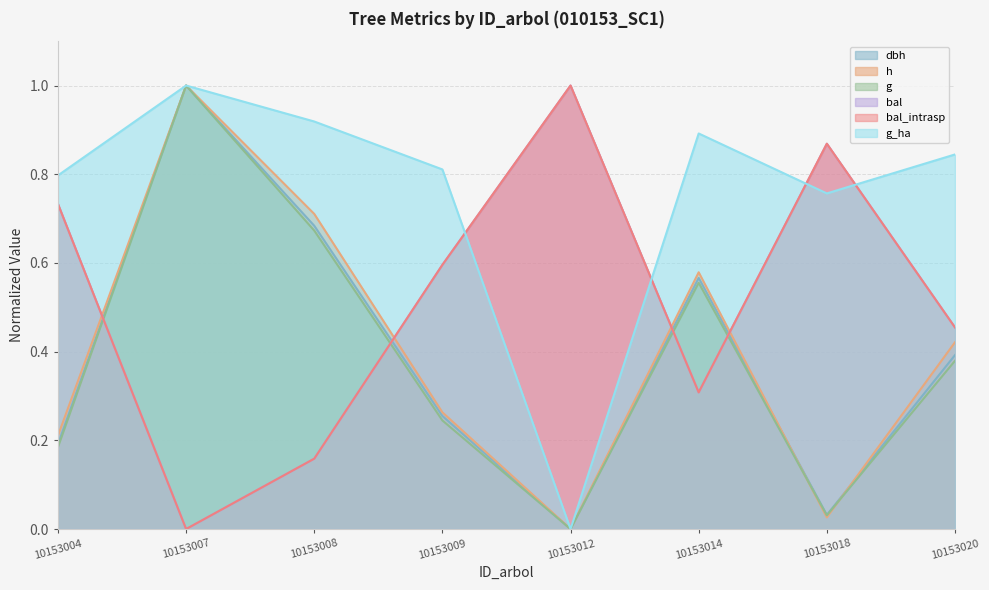

How many values in the bal series exceed 0?

7